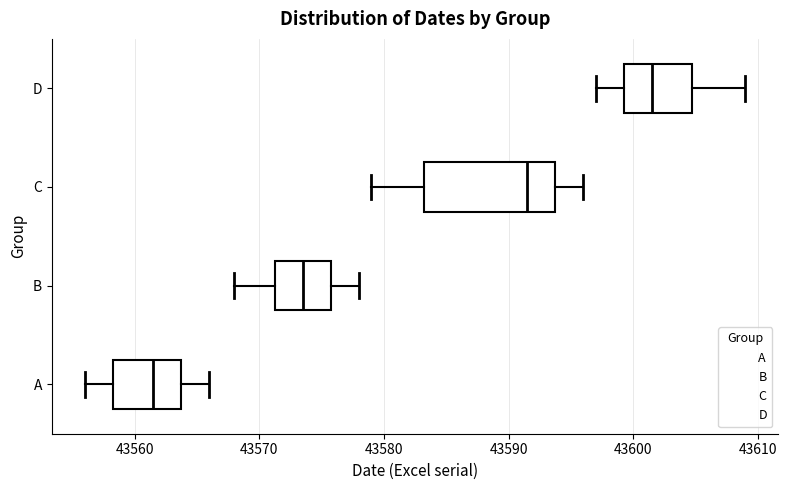

Which box is the widest, from its left edge to its right edge?

C